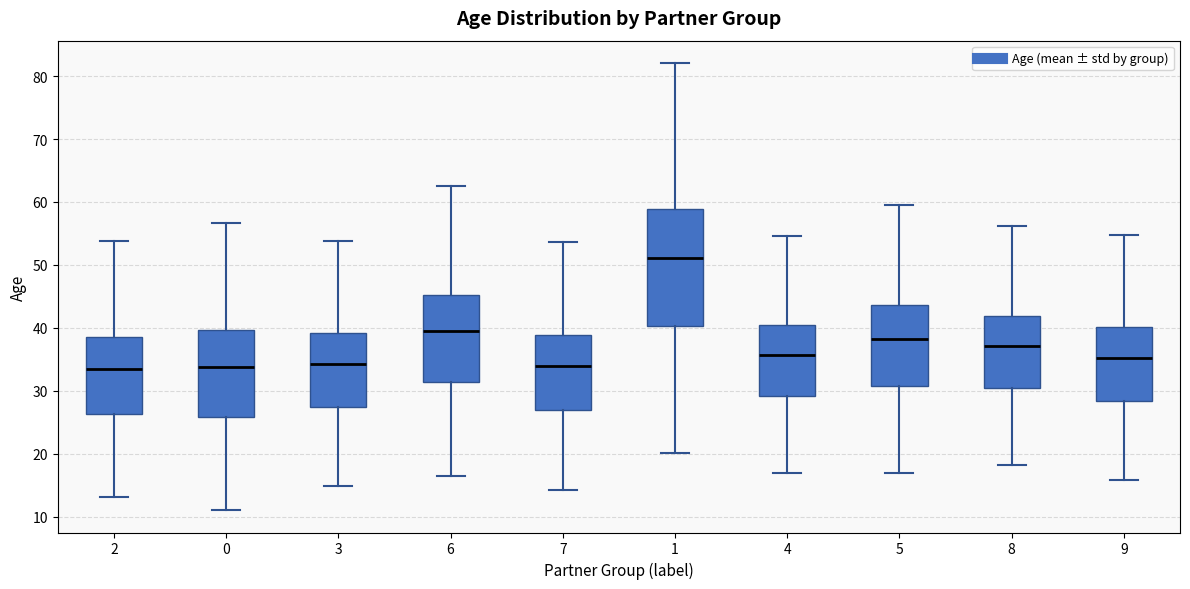

Which box has the highest median line?

1